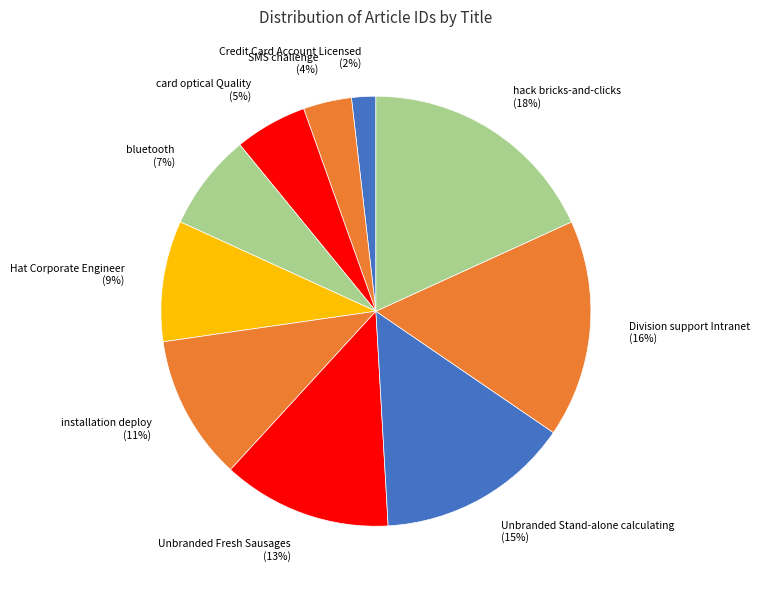

To the nearest percent, what is the average slice percentage?

10%